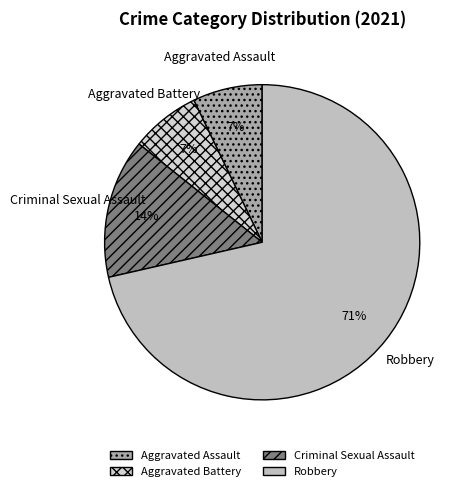

Between Criminal Sexual Assault and Robbery, which is larger?

Robbery